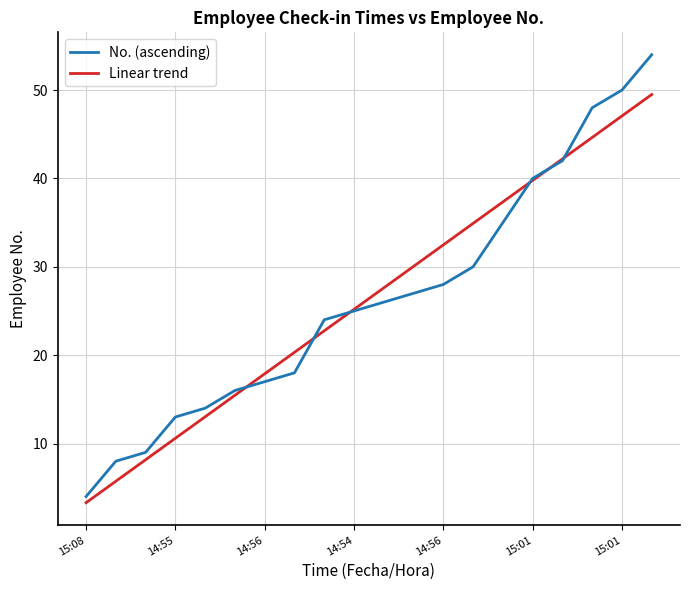

What is the label of the 18th point from the right?

2019-01-02 14:56